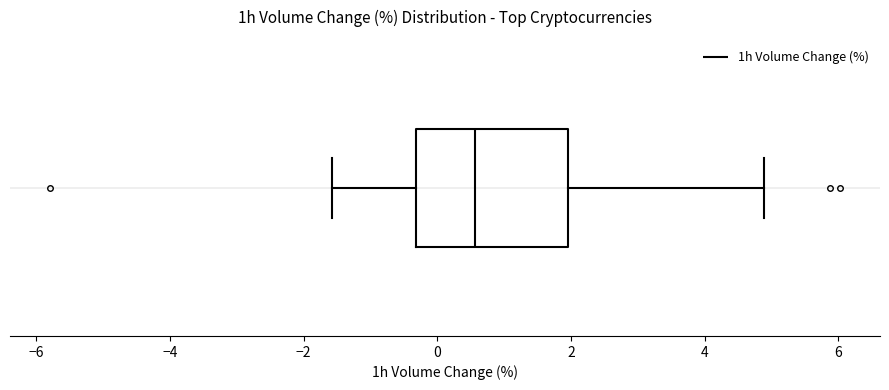

Transcribe this box plot: give where the median line is, the range the box spans, and where the two whiskers end, as read against the x-axis. The values are not printed on the chart, so give them approximately, as read against the axis.

median 0.6, box -0.4 to 2.0, whiskers -1.6 to 4.8